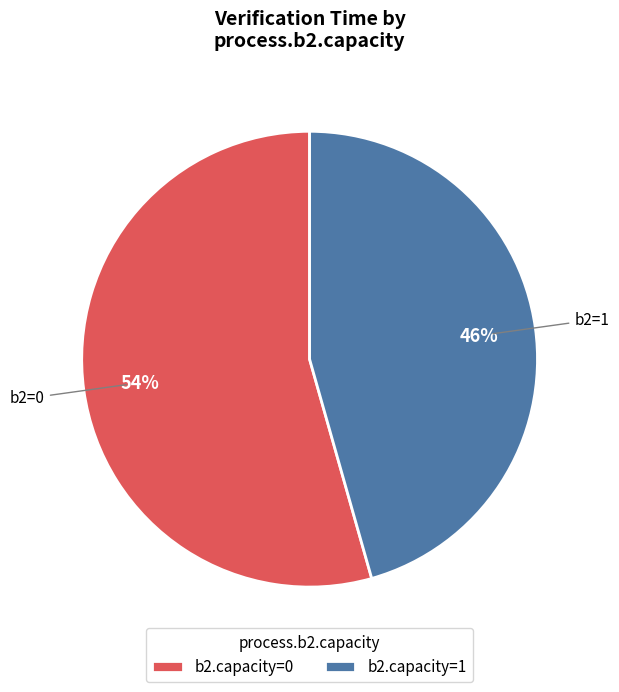

Which category has the biggest portion of the pie?

b2.capacity=0